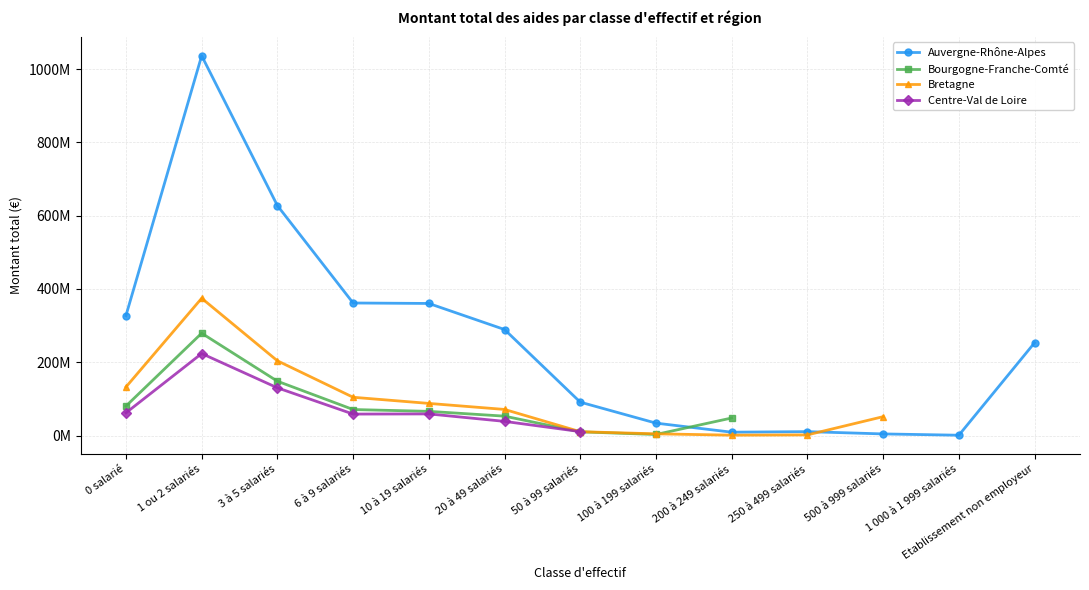

Which series changed the most between 250 à 499 salariés and Etablissement non employeur?

Auvergne-Rhône-Alpes